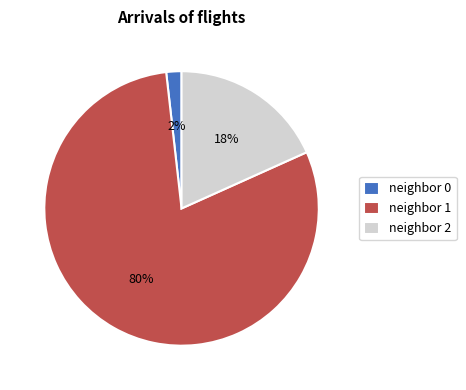

Is there any slice that represents more than half of the pie?

Yes